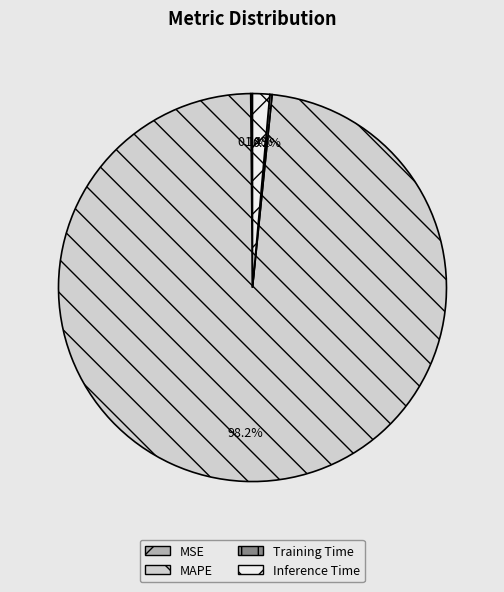

Combined, do Inference Time and MAPE account for over 50%?

Yes